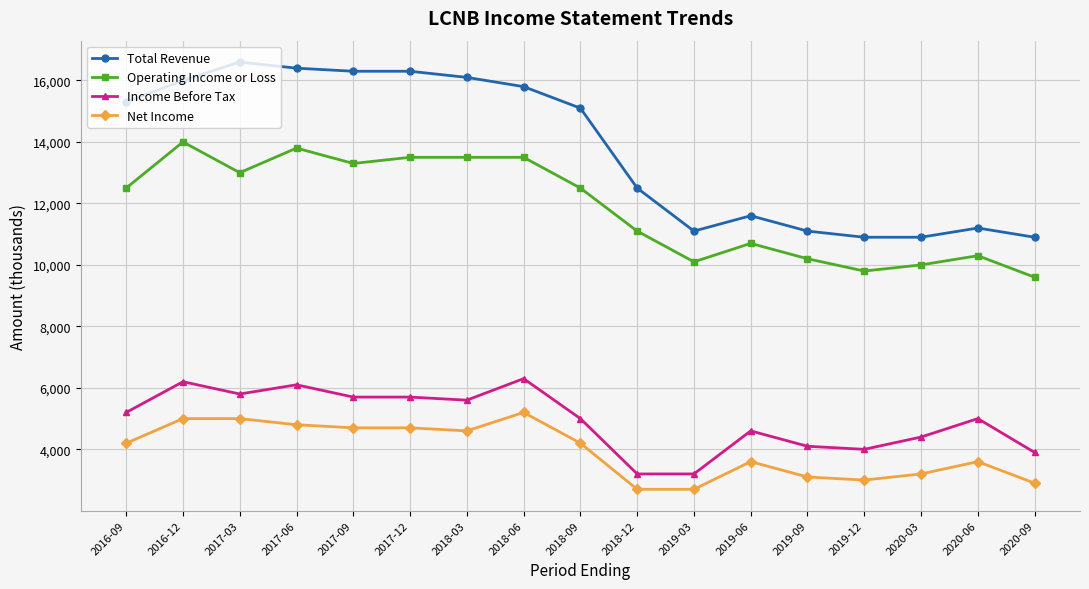

Which label corresponds to the largest value in the chart?

2017-03